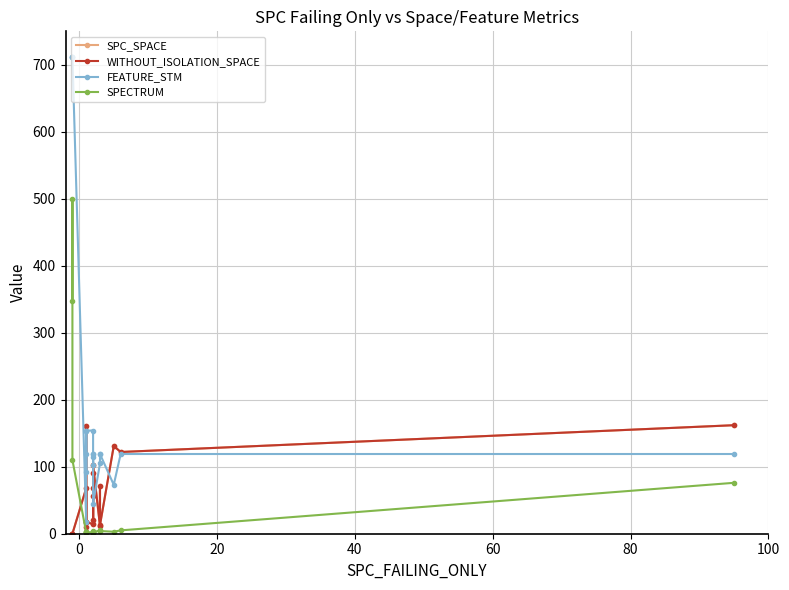

Reading left to right, what are all the values shown in this chart?

SPC_SPACE: 0	0	0	68	18	161	10	18	14	90	57	21	68	102	12	71	13	131	122	162
WITHOUT_ISOLATION_SPACE: 0	0	0	68	18	161	10	18	14	90	57	21	68	102	12	71	13	131	122	162
FEATURE_STM: 712	712	712	17	154	119	92	154	154	102	115	119	119	45	105	119	119	73	119	119
SPECTRUM: 348	499	110	2	2	2	2	2	2	4	1	3	2	2	5	4	4	3	5	76